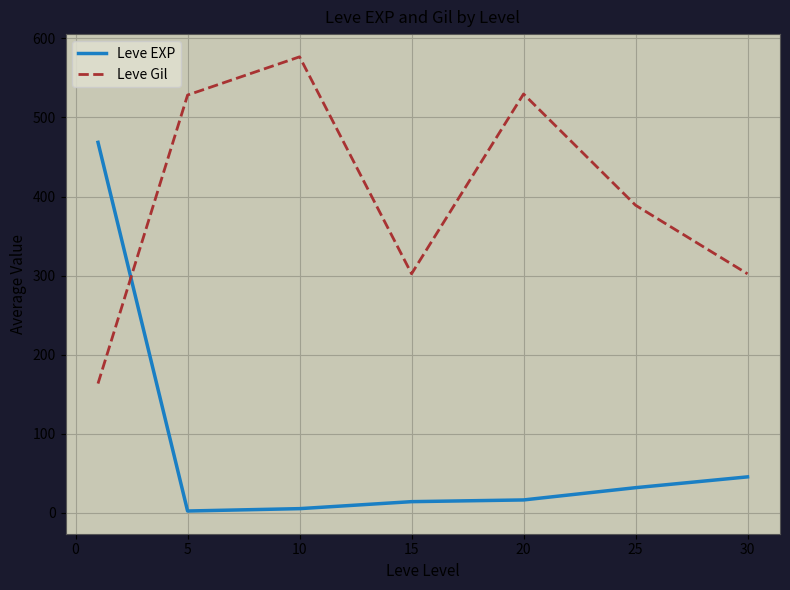

True or false: Leve Gil and Leve EXP cross at least once.

True